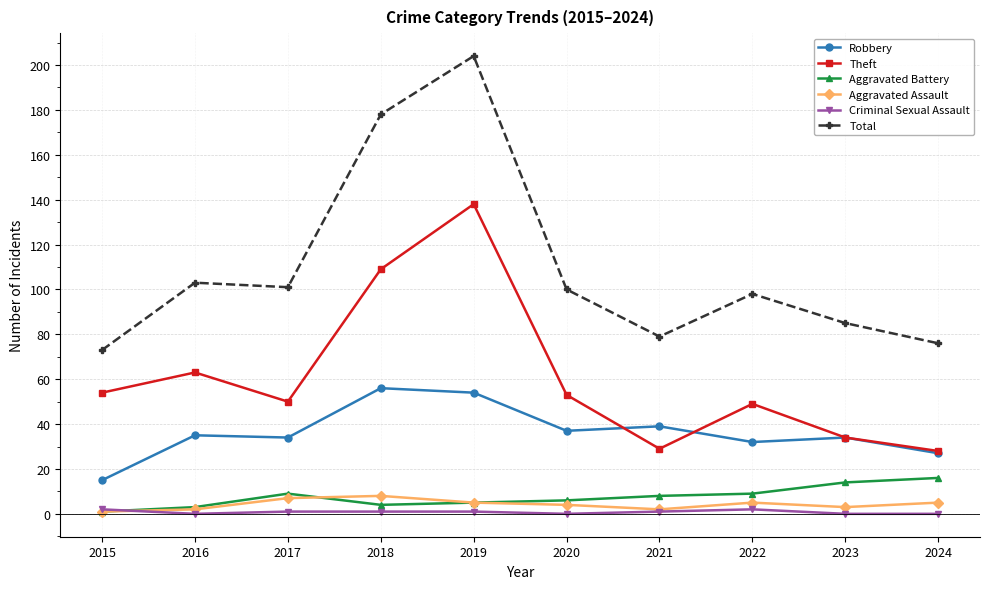

What are all the series names shown in the legend?

Robbery, Theft, Aggravated Battery, Aggravated Assault, Criminal Sexual Assault, Total